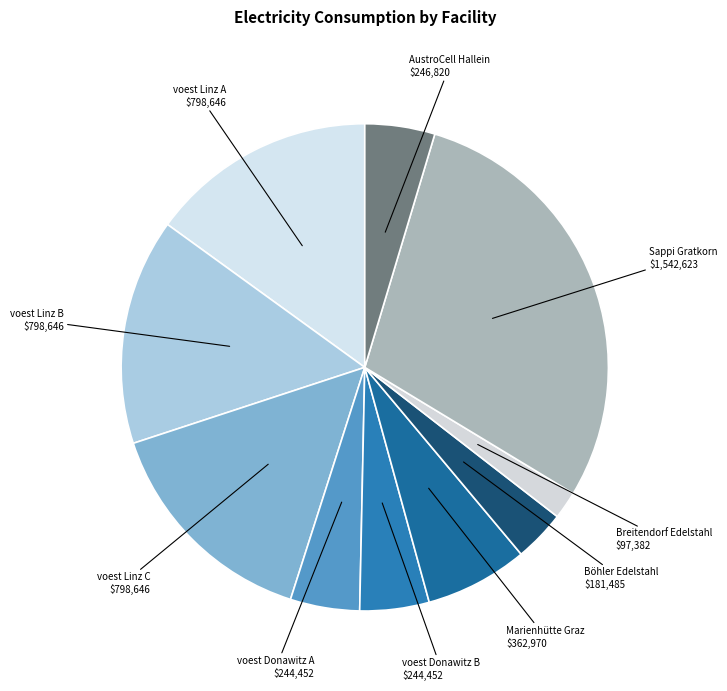

Rank the categories by value from lowest to highest.

Breitendorf Edelstahl, Böhler Edelstahl, voest Donawitz A, voest Donawitz B, AustroCell Hallein, Marienhütte Graz, voest Linz A, voest Linz B, voest Linz C, Sappi Gratkorn